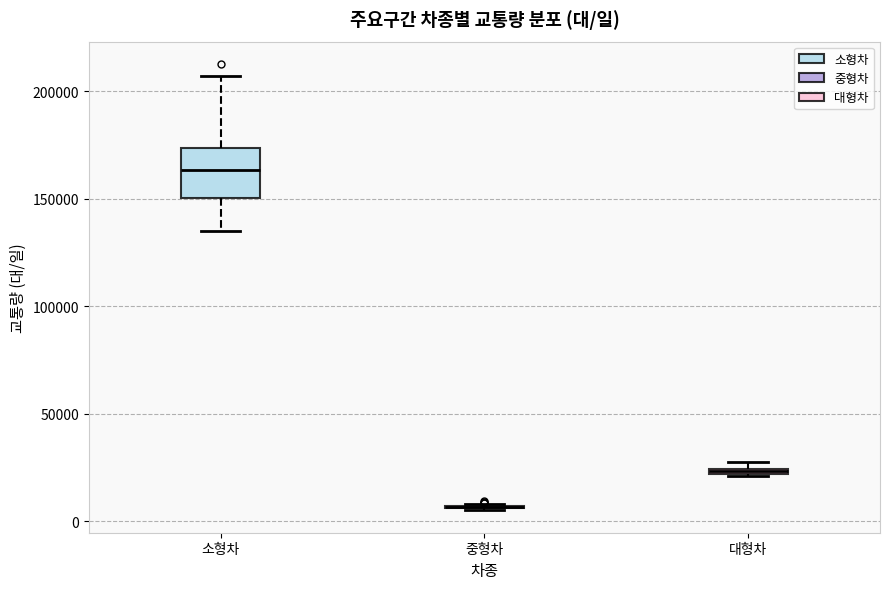

Where is the lower edge of the box for 대형차 on the y-axis? The values are not printed on the chart, so give them approximately, as read against the axis.

20000